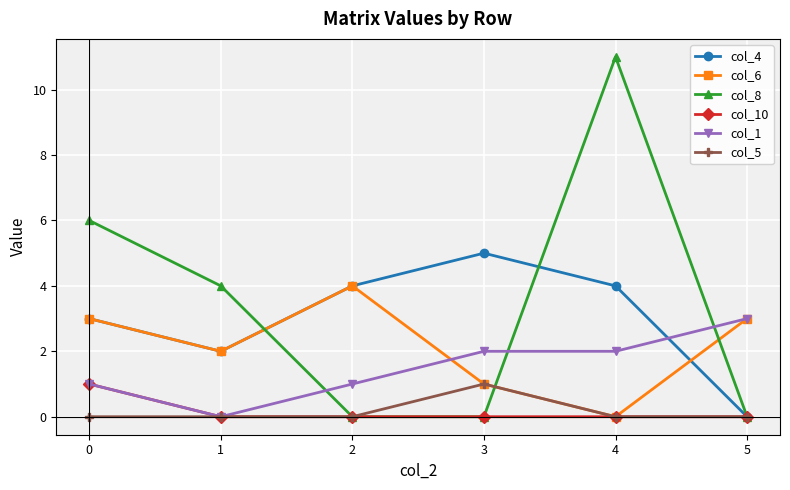

The value of col_1 at 1 is 0. True or false?

True